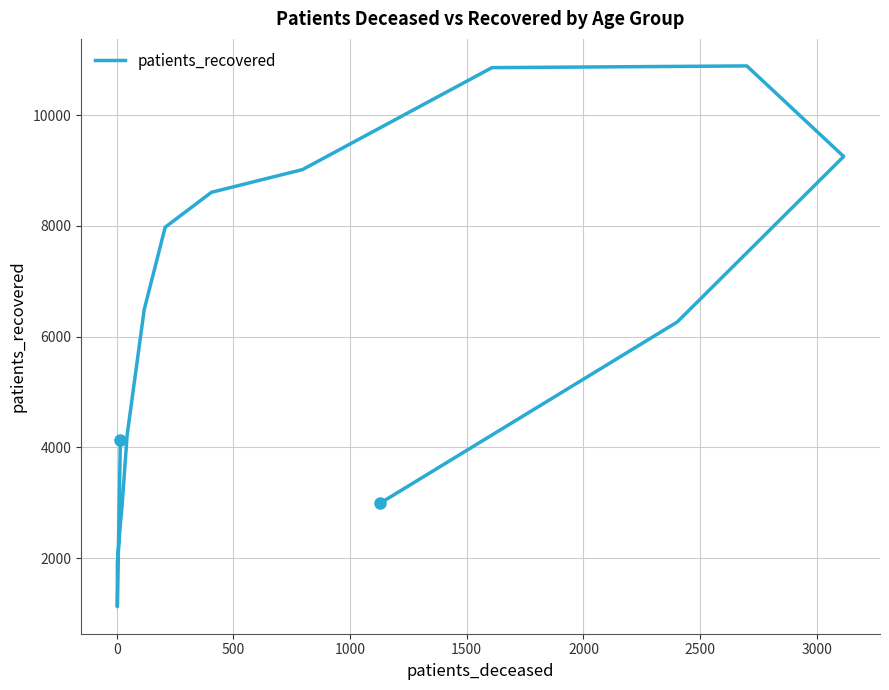

Reading left to right, extract all data points from this chart.

4133	1125	1917	2622	2661	2934	4225	6487	7977	8607	9017	10858	10889	9254	6266	2991